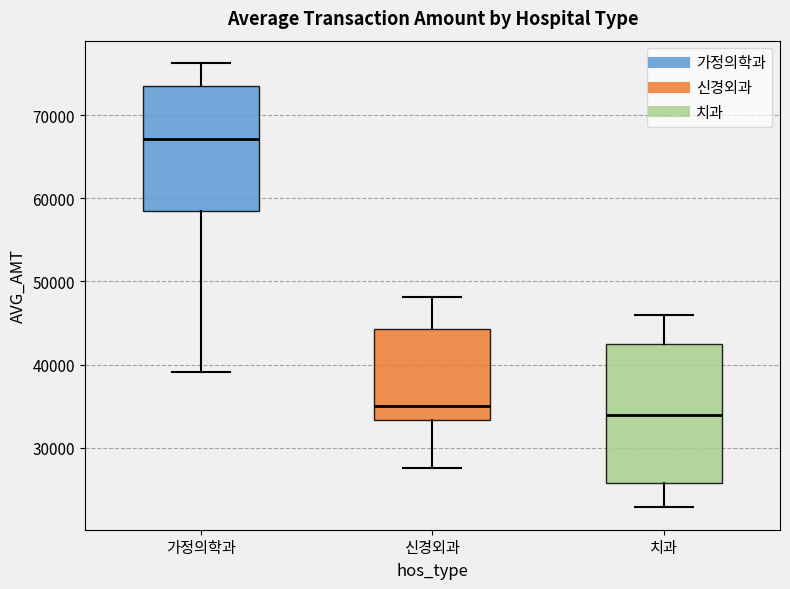

Where is the upper edge of the box for 가정의학과 on the y-axis? The values are not printed on the chart, so give them approximately, as read against the axis.

73000